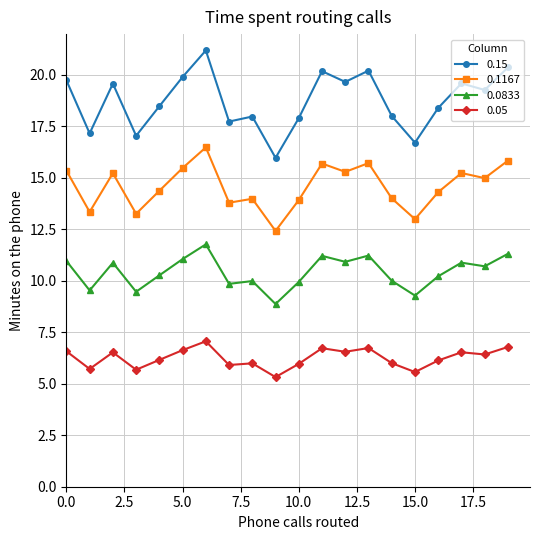

True or false: 0.15 and 0.1167 cross at least once.

False